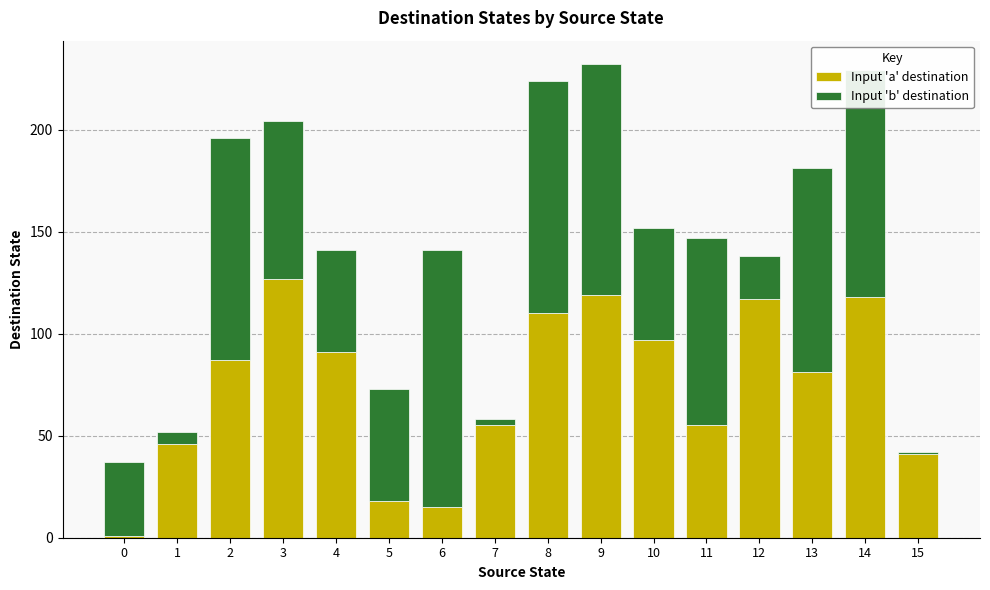

What is the total value across all series at 12?

138